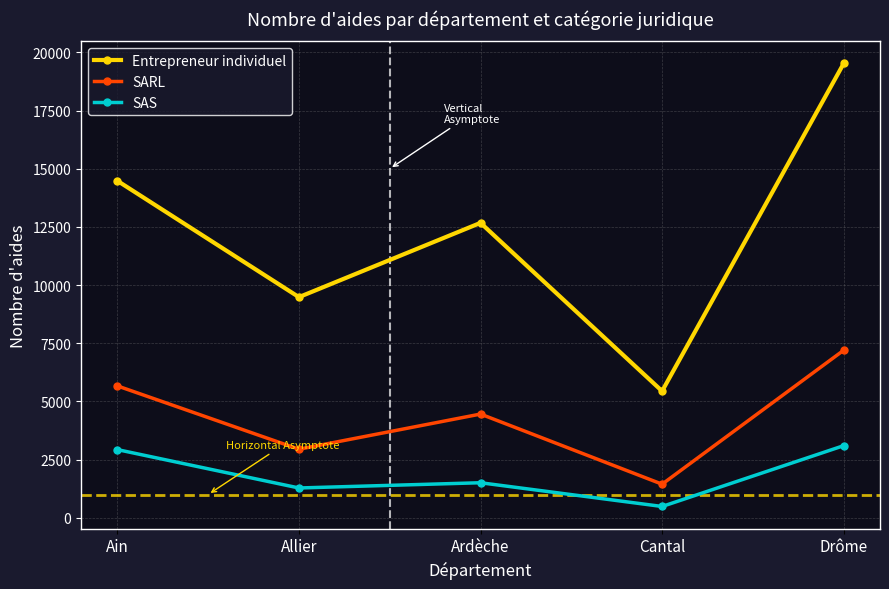

How many categories are shown in the chart?

5